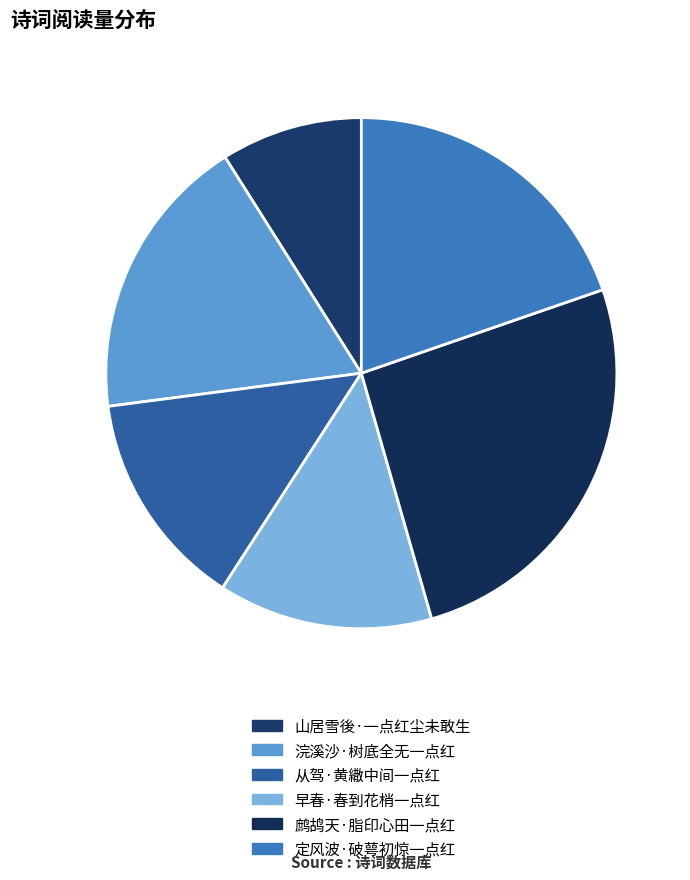

Which category has the biggest portion of the pie?

鹧鸪天·脂印心田一点红